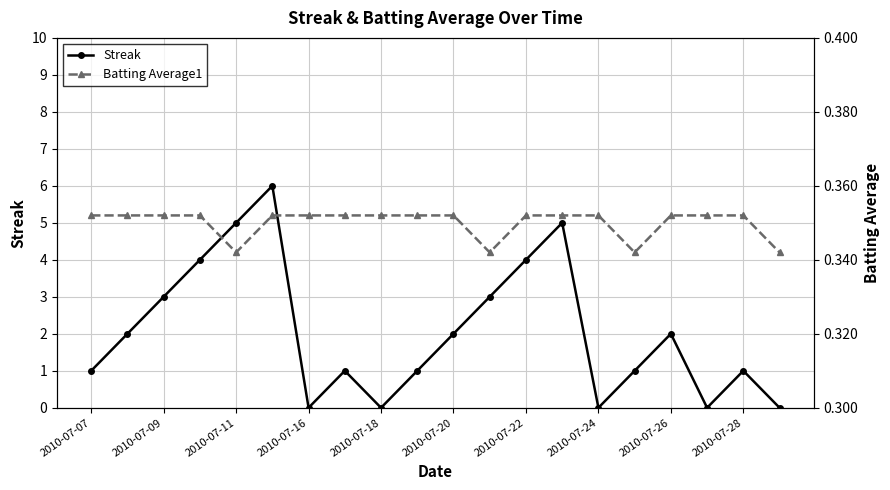

What is the difference between the highest and lowest values at 15?

0.7